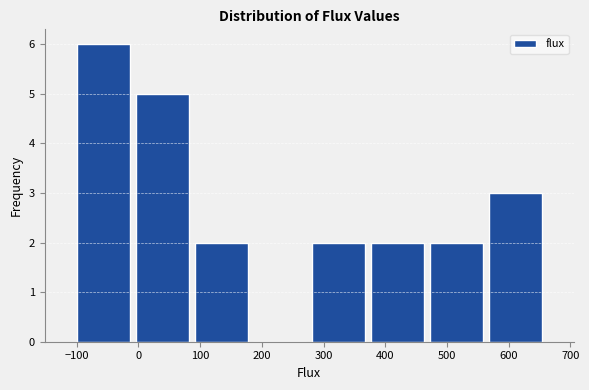

Over which range of the x-axis is the bar tallest?

-100 to -10